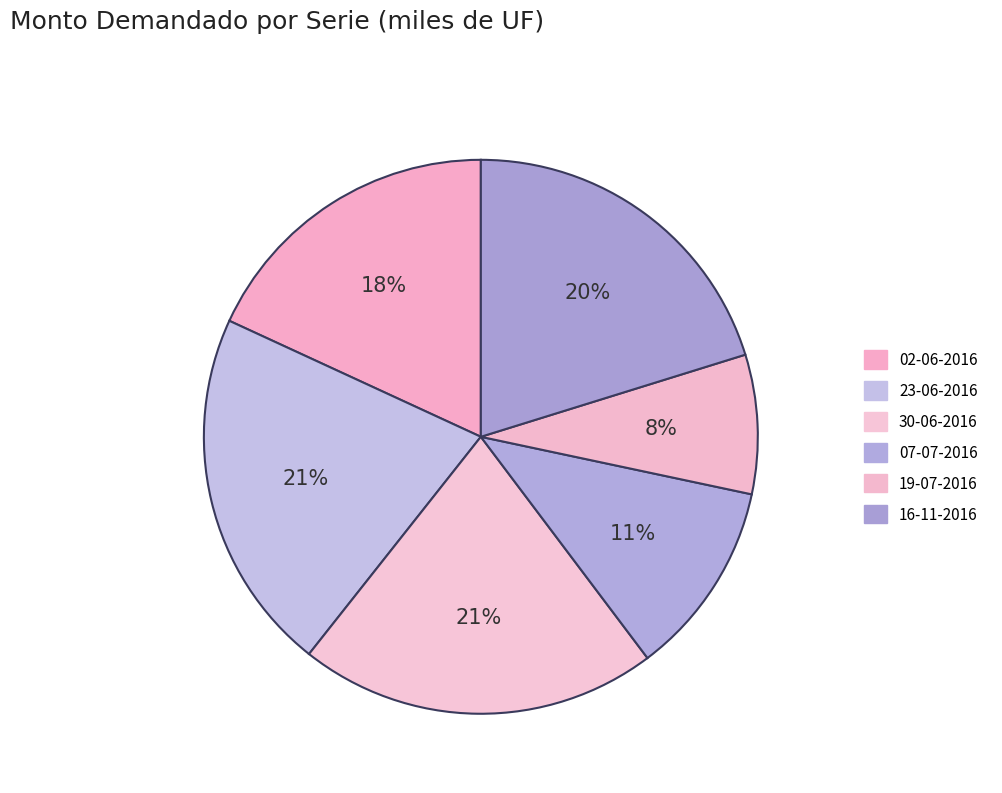

Is it true that 02-06-2016 is 29% of the pie?

False